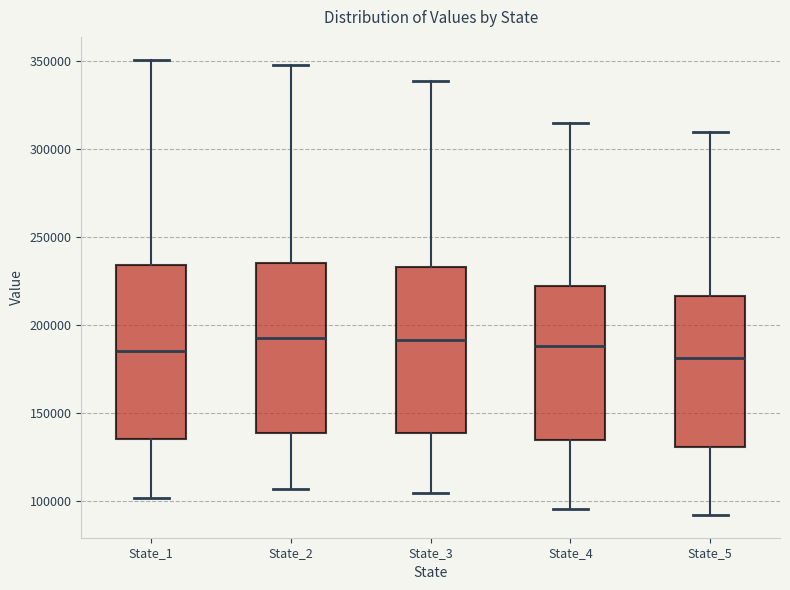

Reading left to right, read every box against the y-axis: the position of its median line, the range the box covers, and the ends of its whiskers. The values are not printed on the chart, so give them approximately, as read against the axis.

State_1: median 185000, box 135000 to 235000, whiskers 100000 to 350000
State_2: median 190000, box 140000 to 235000, whiskers 105000 to 350000
State_3: median 190000, box 140000 to 235000, whiskers 105000 to 340000
State_4: median 190000, box 135000 to 220000, whiskers 95000 to 315000
State_5: median 180000, box 130000 to 215000, whiskers 90000 to 310000